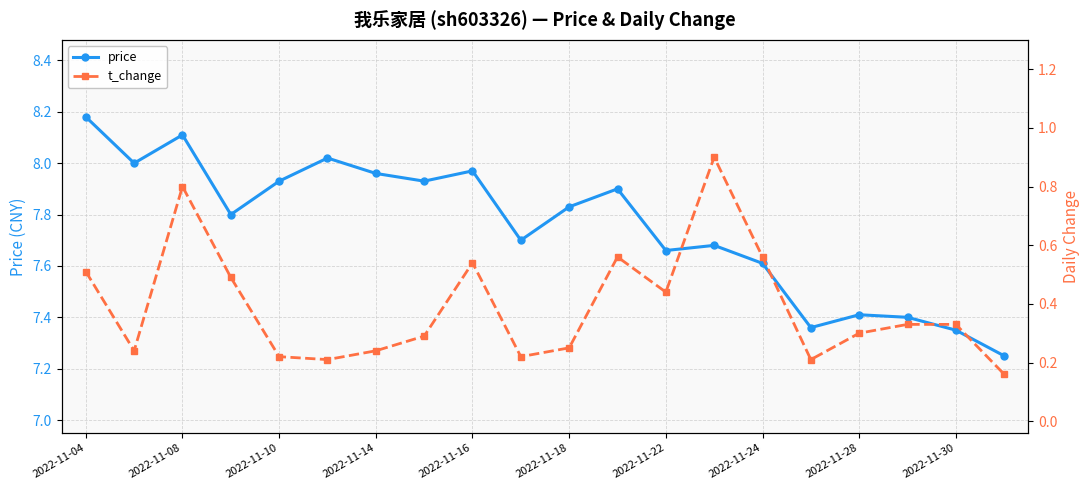

Reading left to right, what are all the values shown in this chart?

price: 8.2	8.0	8.1	7.8	7.9	8.0	8.0	7.9	8.0	7.7	7.8	7.9	7.7	7.7	7.6	7.4	7.4	7.4	7.3	7.2
t_change: 0.5	0.2	0.8	0.5	0.2	0.2	0.2	0.3	0.5	0.2	0.2	0.6	0.4	0.9	0.6	0.2	0.3	0.3	0.3	0.2